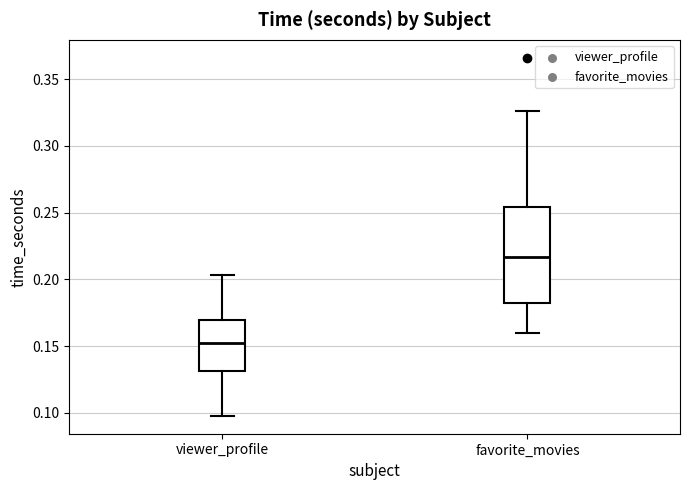

Reading left to right, transcribe this box plot: for each box, give where its median line is, the range the box spans, and where its two whiskers end, as read against the y-axis. The values are not printed on the chart, so give them approximately, as read against the axis.

viewer_profile: median 0.155, box 0.130 to 0.170, whiskers 0.100 to 0.205
favorite_movies: median 0.215, box 0.185 to 0.255, whiskers 0.160 to 0.325